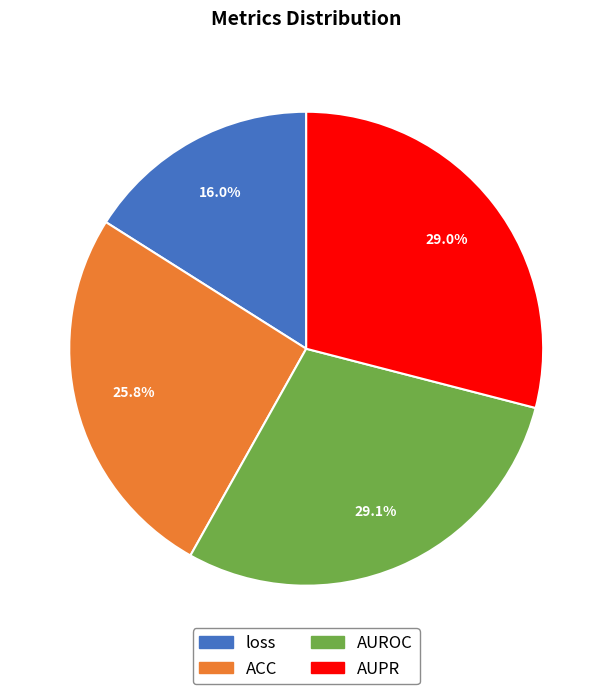

The AUPR slice represents 39% of the pie. True or false?

False